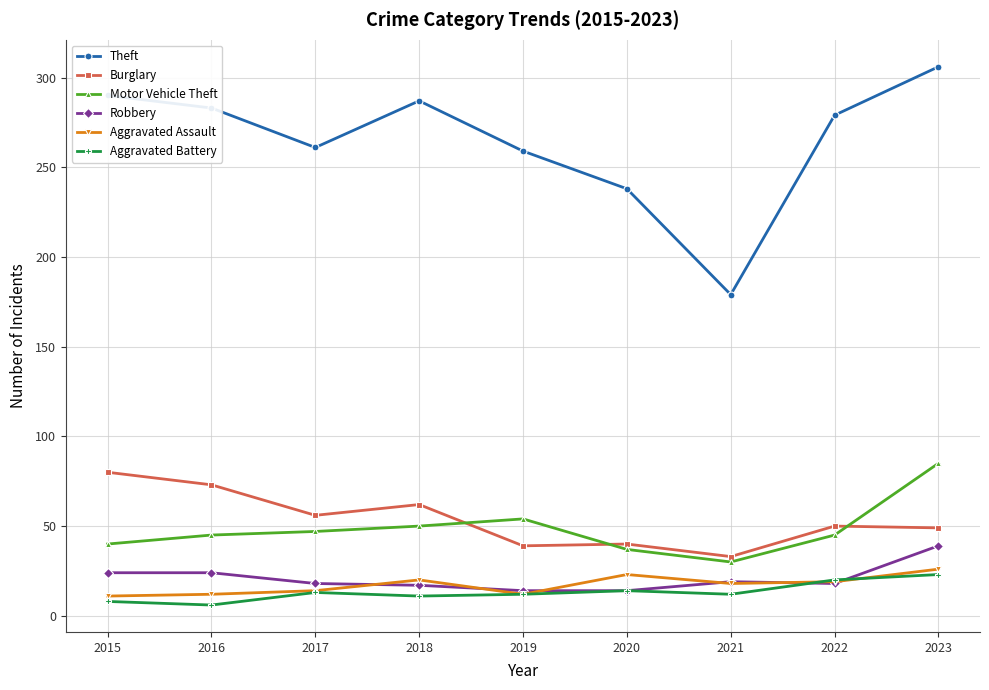

List the series in order of their peak value, lowest first.

Aggravated Battery, Aggravated Assault, Robbery, Burglary, Motor Vehicle Theft, Theft